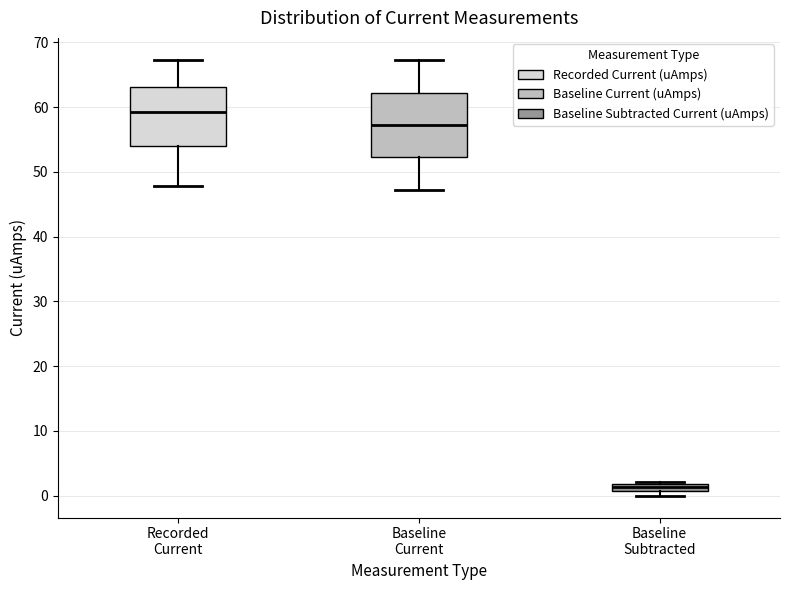

Where does the lower whisker of the box for Recorded Current end on the y-axis? The values are not printed on the chart, so give them approximately, as read against the axis.

48